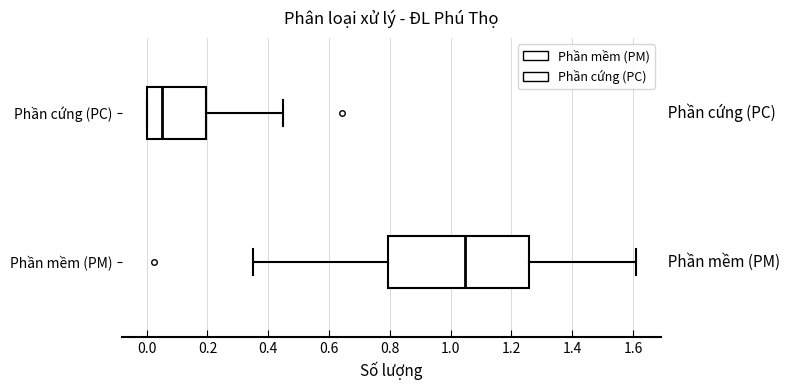

Where does the right whisker of the box for Phần cứng (PC) end on the x-axis? The values are not printed on the chart, so give them approximately, as read against the axis.

0.44